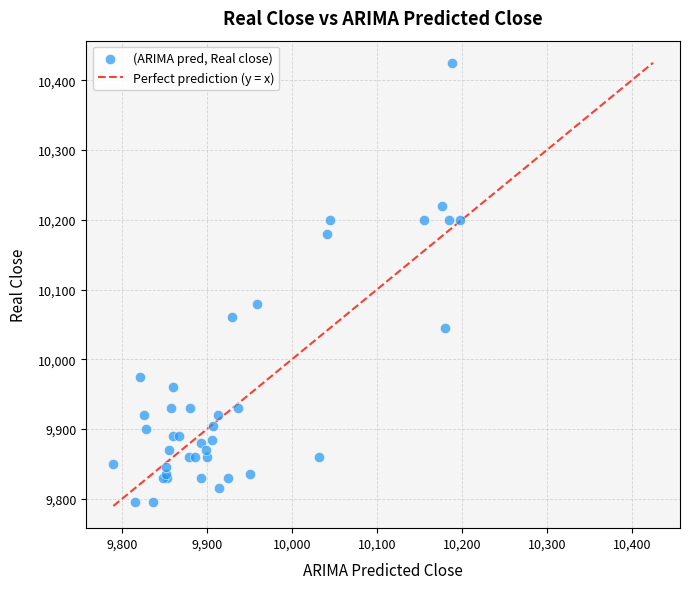

What Y value in the scatter plot is closest to 10110?

10080